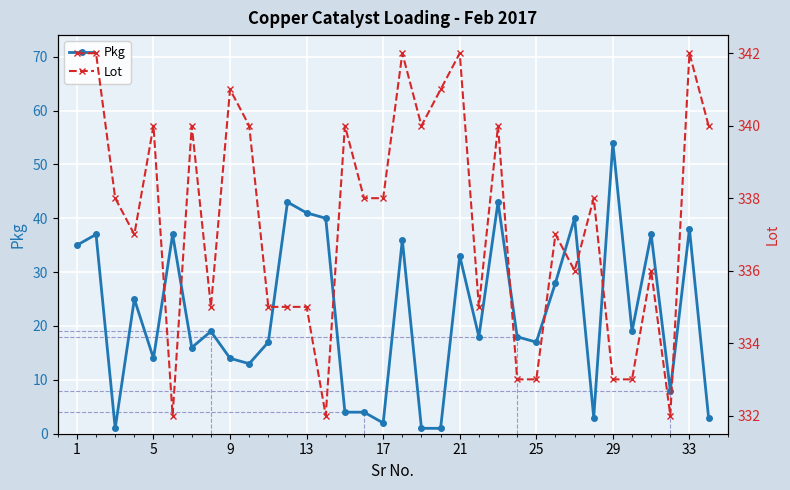

What is the lowest value of the Lot series?

332